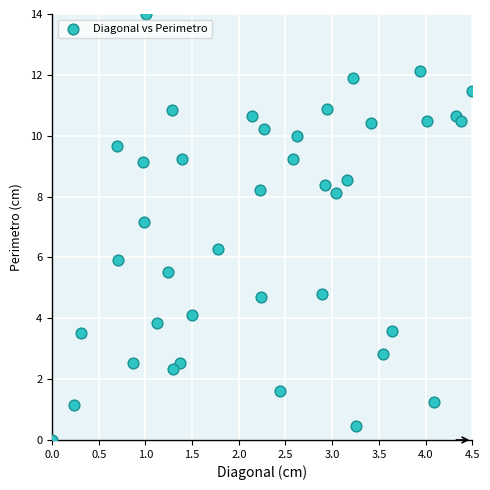

What Y value in the scatter plot is closest to 7?

7.2